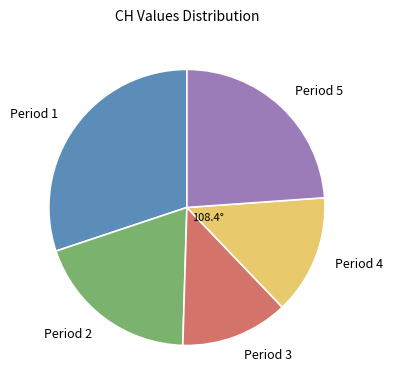

Is it true that Period 3 is 19% of the pie?

False